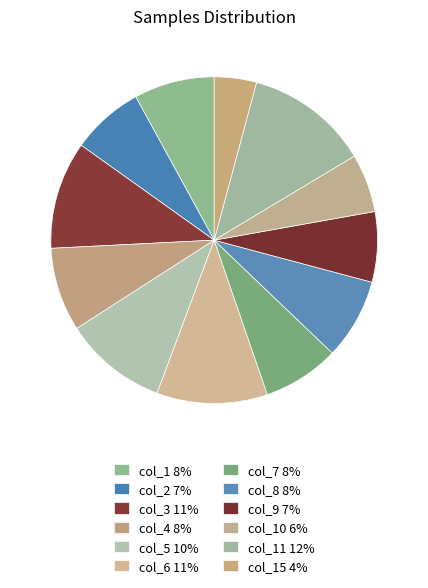

Which category has the smallest portion of the pie?

col_15